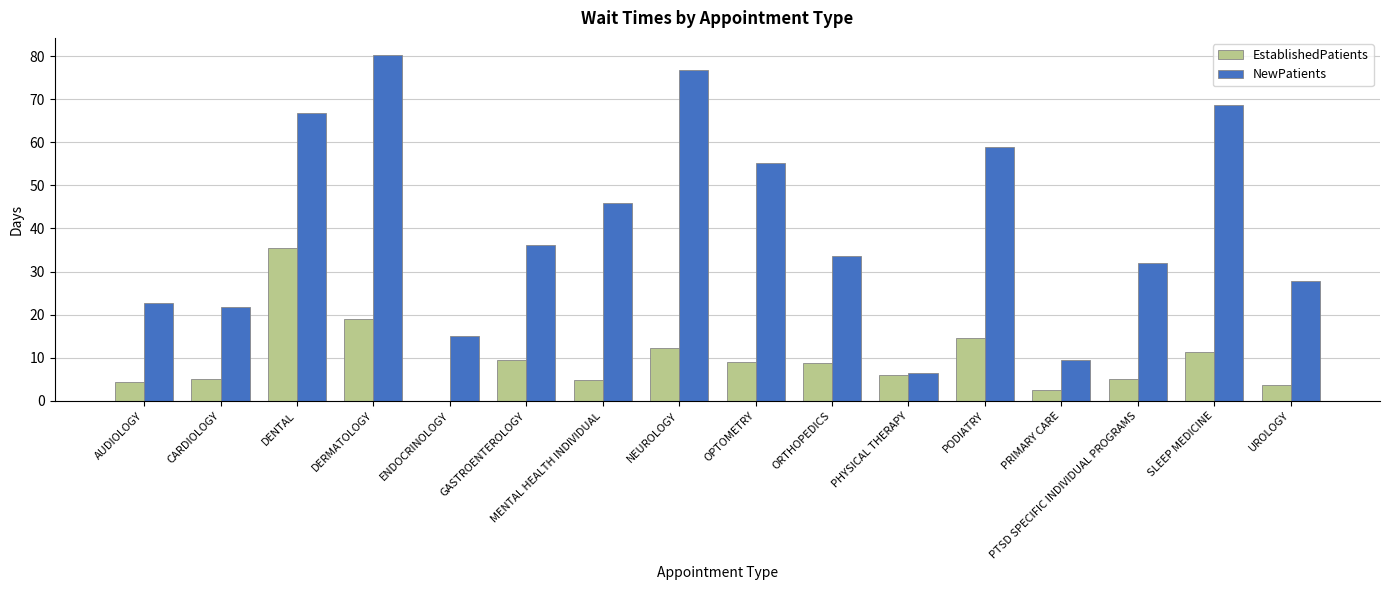

What is the maximum value shown in the chart?

80.2